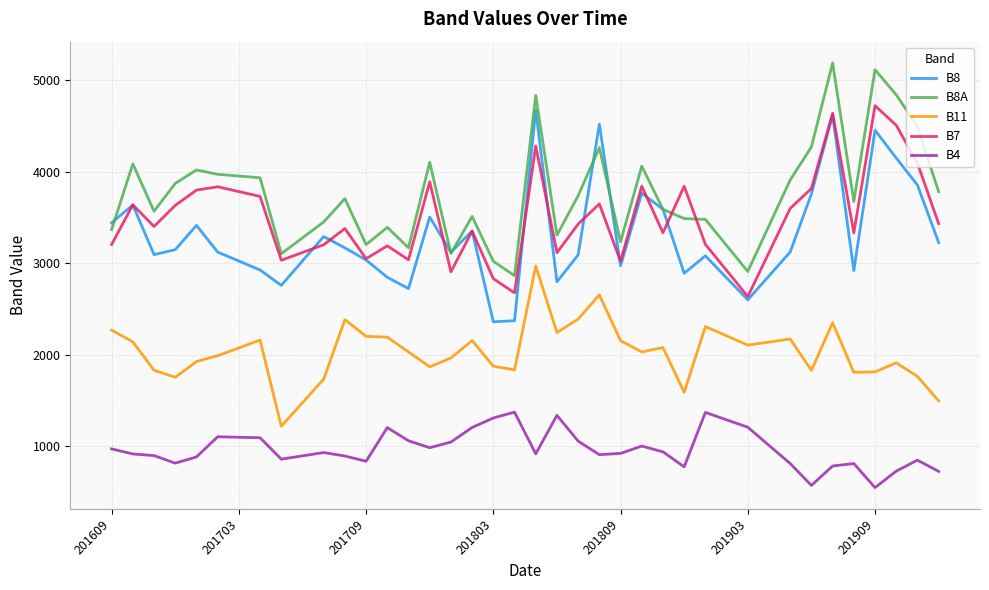

Which series has the largest total across all categories?

B8A